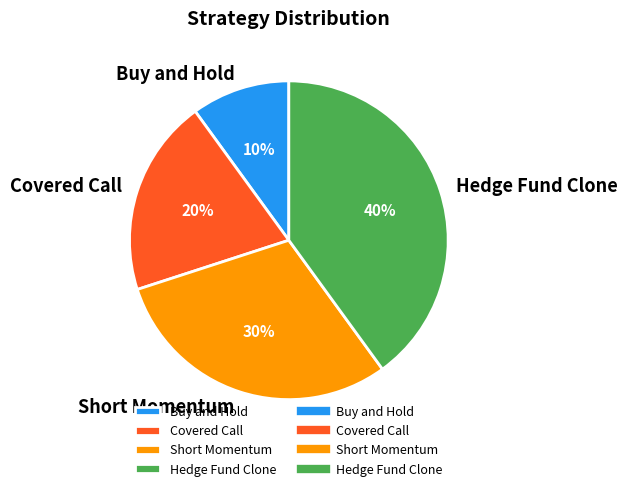

What percentage is the Hedge Fund Clone slice, to the nearest percent?

40%